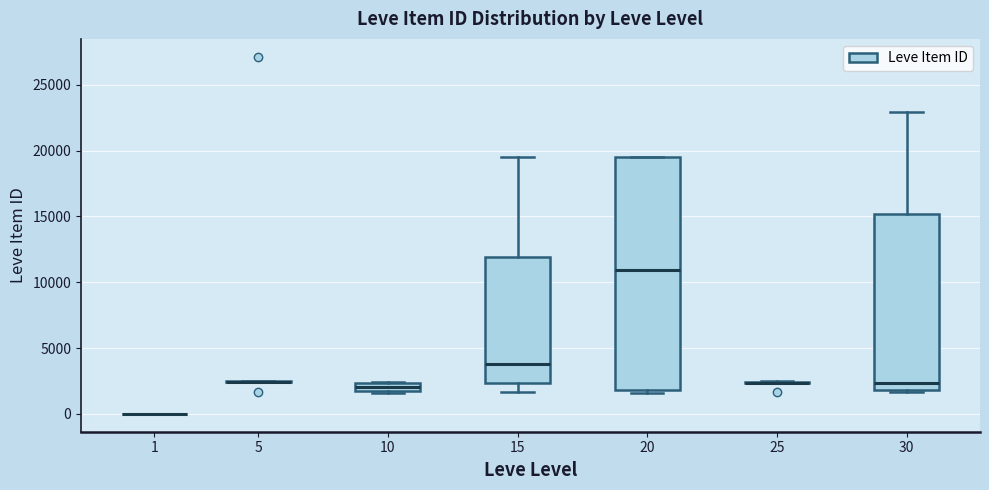

Where is the lower edge of the box at x = 30 on the y-axis? The values are not printed on the chart, so give them approximately, as read against the axis.

2000